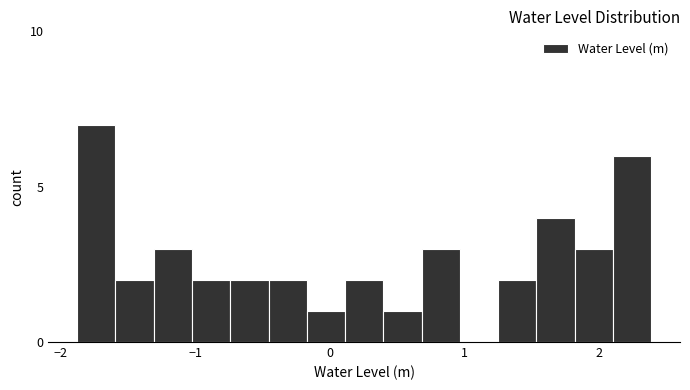

Around what value on the x-axis is the tallest bar? Give the approximate position of its centre, as read against the axis.

-1.7